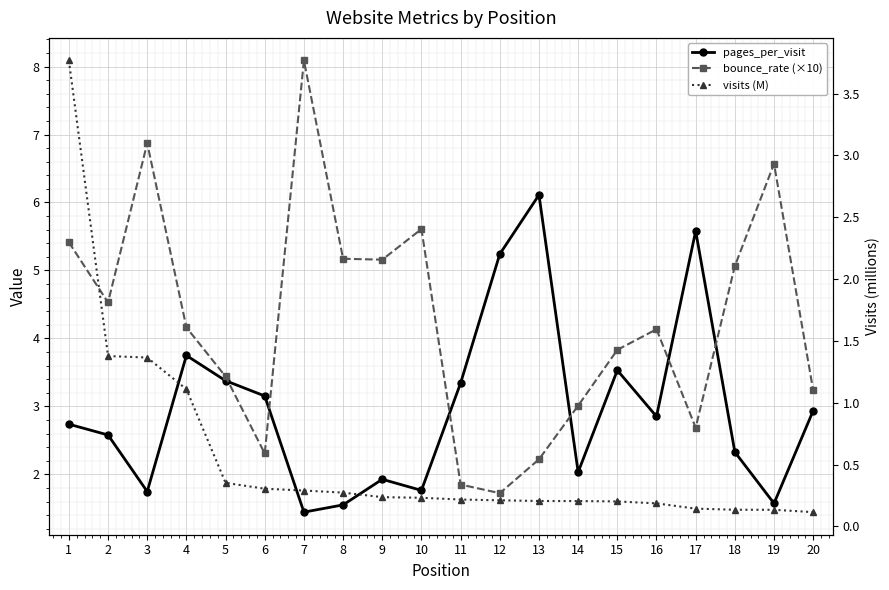

True or false: pages_per_visit has more than 0 interior local peaks.

True